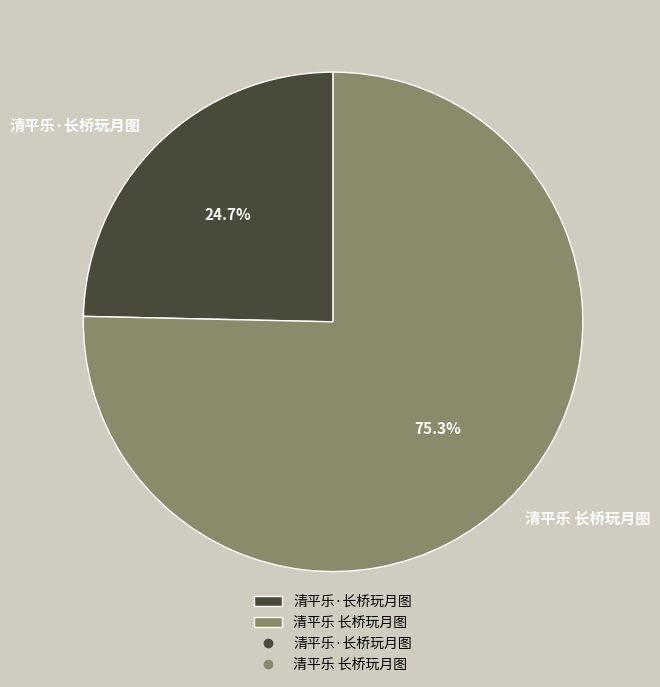

What percentage is the 清平乐 长桥玩月图 slice, to the nearest percent?

75%